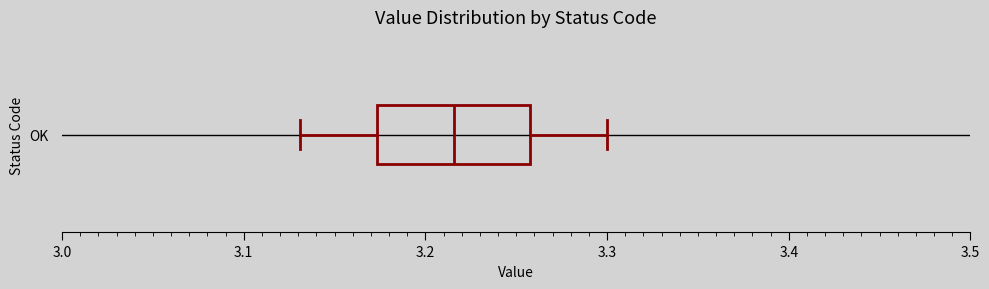

Read this box plot against the x-axis: the position of the median line, the range covered by the box, and the ends of both whiskers. The values are not printed on the chart, so give them approximately, as read against the axis.

median 3.22, box 3.17 to 3.26, whiskers 3.13 to 3.30